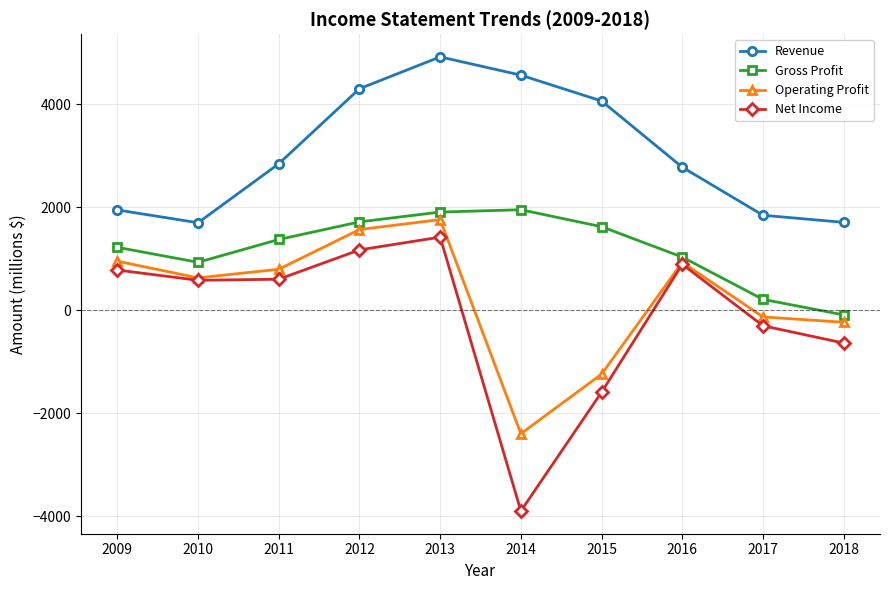

Which series has the widest spread of values?

Net Income